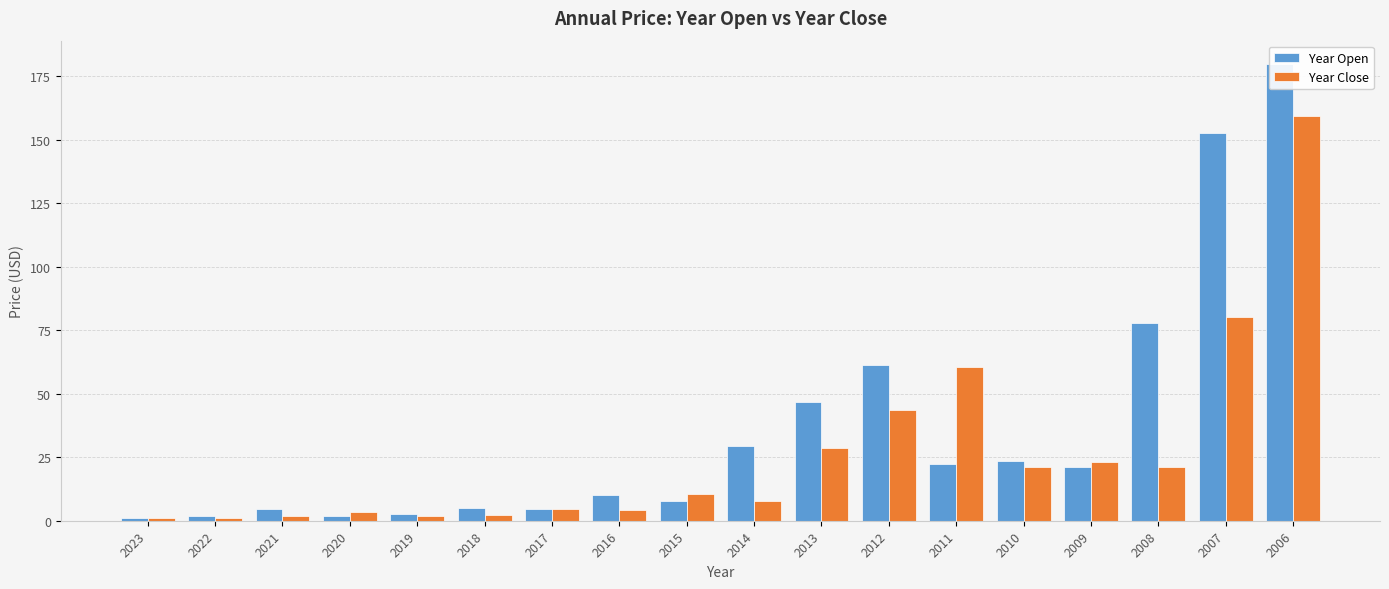

Is it true that Year Open equals 7.1 at 2021?

False